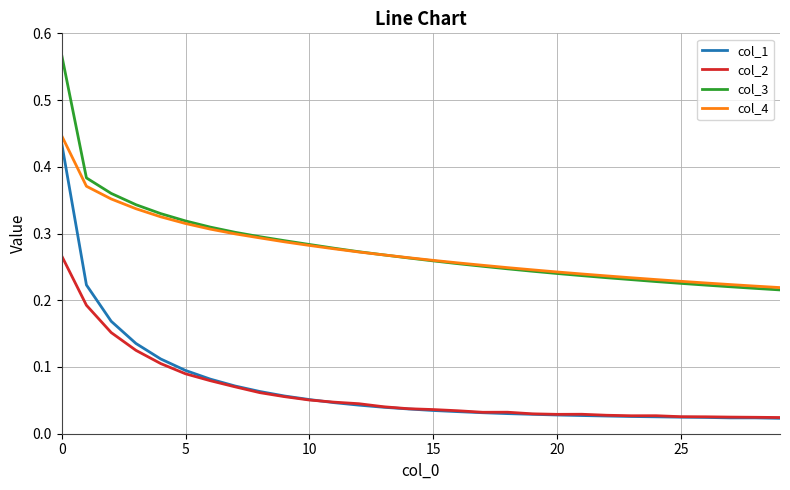

Does the chart have visible grid lines?

Yes